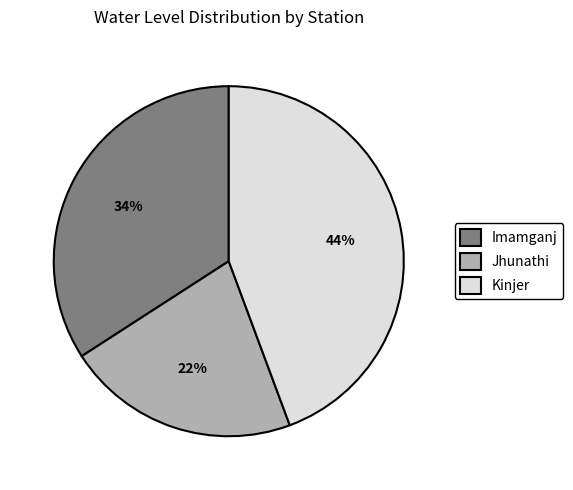

Is there any slice that represents more than half of the pie?

No